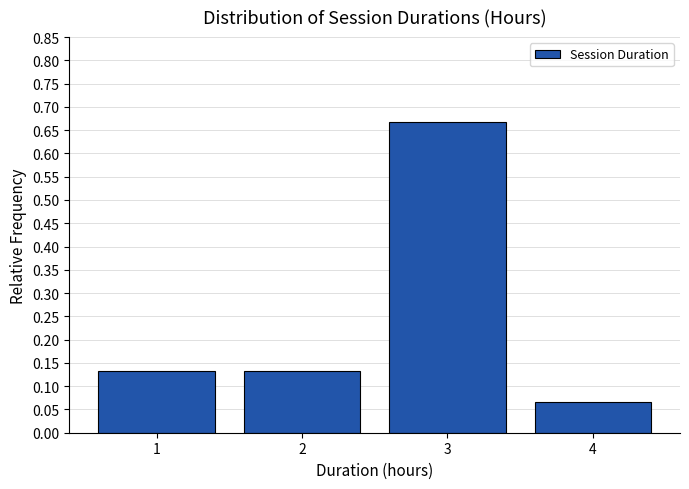

How many values are between 0 and 1?

4